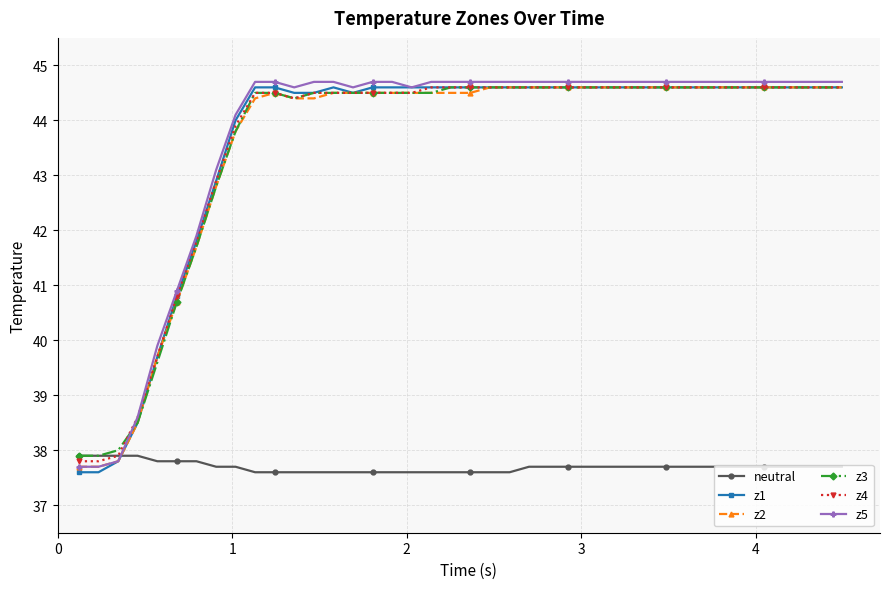

Reading right to left, transcribe all the data shown in this chart.

neutral: 37.7	37.7	37.7	37.7	37.7	37.7	37.7	37.7	37.7	37.7	37.7	37.7	37.7	37.7	37.7	37.7	37.7	37.6	37.6	37.6	37.6	37.6	37.6	37.6	37.6	37.6	37.6	37.6	37.6	37.6	37.6	37.7	37.7	37.8	37.8	37.8	37.9	37.9	37.9	37.9
z1: 44.6	44.6	44.6	44.6	44.6	44.6	44.6	44.6	44.6	44.6	44.6	44.6	44.6	44.6	44.6	44.6	44.6	44.6	44.6	44.6	44.6	44.6	44.6	44.6	44.6	44.5	44.6	44.5	44.5	44.6	44.6	44.0	42.9	41.8	40.8	39.7	38.5	37.8	37.6	37.6
z2: 44.6	44.6	44.6	44.6	44.6	44.6	44.6	44.6	44.6	44.6	44.6	44.6	44.6	44.6	44.6	44.6	44.6	44.6	44.6	44.5	44.5	44.5	44.5	44.5	44.5	44.5	44.5	44.4	44.4	44.5	44.4	43.8	42.8	41.7	40.7	39.7	38.5	37.8	37.7	37.7
z3: 44.6	44.6	44.6	44.6	44.6	44.6	44.6	44.6	44.6	44.6	44.6	44.6	44.6	44.6	44.6	44.6	44.6	44.6	44.6	44.6	44.6	44.5	44.5	44.5	44.5	44.5	44.5	44.5	44.4	44.5	44.5	43.8	42.8	41.7	40.7	39.6	38.5	38.0	37.9	37.9
z4: 44.6	44.6	44.6	44.6	44.6	44.6	44.6	44.6	44.6	44.6	44.6	44.6	44.6	44.6	44.6	44.6	44.6	44.6	44.6	44.6	44.6	44.6	44.5	44.5	44.5	44.5	44.5	44.5	44.4	44.5	44.5	43.9	42.9	41.8	40.8	39.7	38.6	37.9	37.8	37.8
z5: 44.7	44.7	44.7	44.7	44.7	44.7	44.7	44.7	44.7	44.7	44.7	44.7	44.7	44.7	44.7	44.7	44.7	44.7	44.7	44.7	44.7	44.7	44.6	44.7	44.7	44.6	44.7	44.7	44.6	44.7	44.7	44.1	43.1	41.9	40.9	39.9	38.6	37.8	37.7	37.7